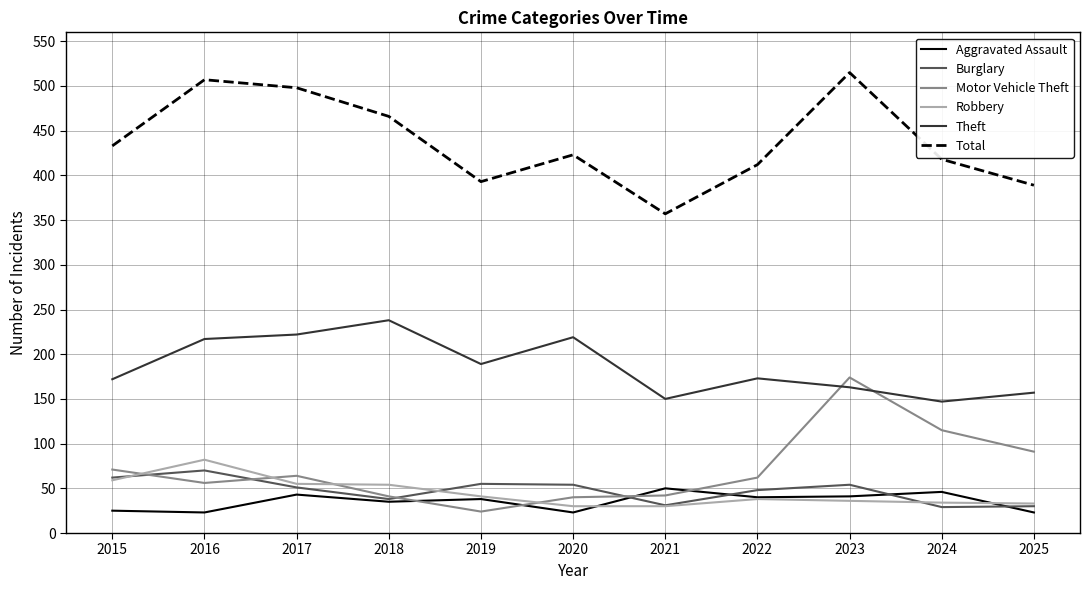

In Burglary, how many points are lower than both neighbors (excluding endpoints)?

3